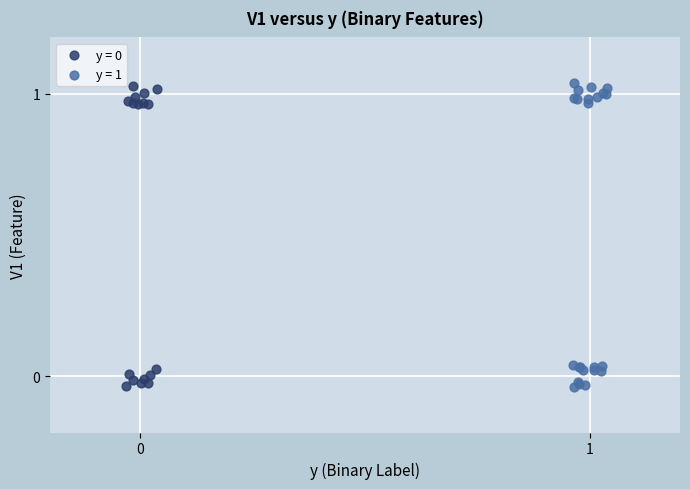

Which series has the widest spread of Y values?

y = 1